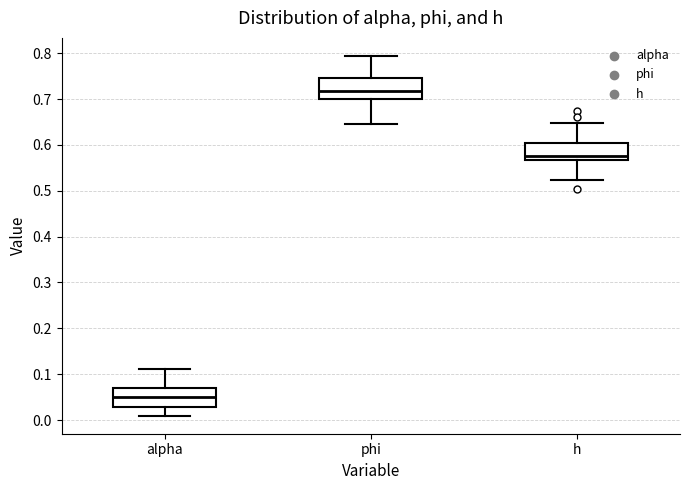

Reading left to right, read every box against the y-axis: the position of its median line, the range the box covers, and the ends of its whiskers. The values are not printed on the chart, so give them approximately, as read against the axis.

alpha: median 0.05, box 0.03 to 0.07, whiskers 0.01 to 0.11
phi: median 0.72, box 0.70 to 0.75, whiskers 0.65 to 0.79
h: median 0.58, box 0.57 to 0.60, whiskers 0.52 to 0.65